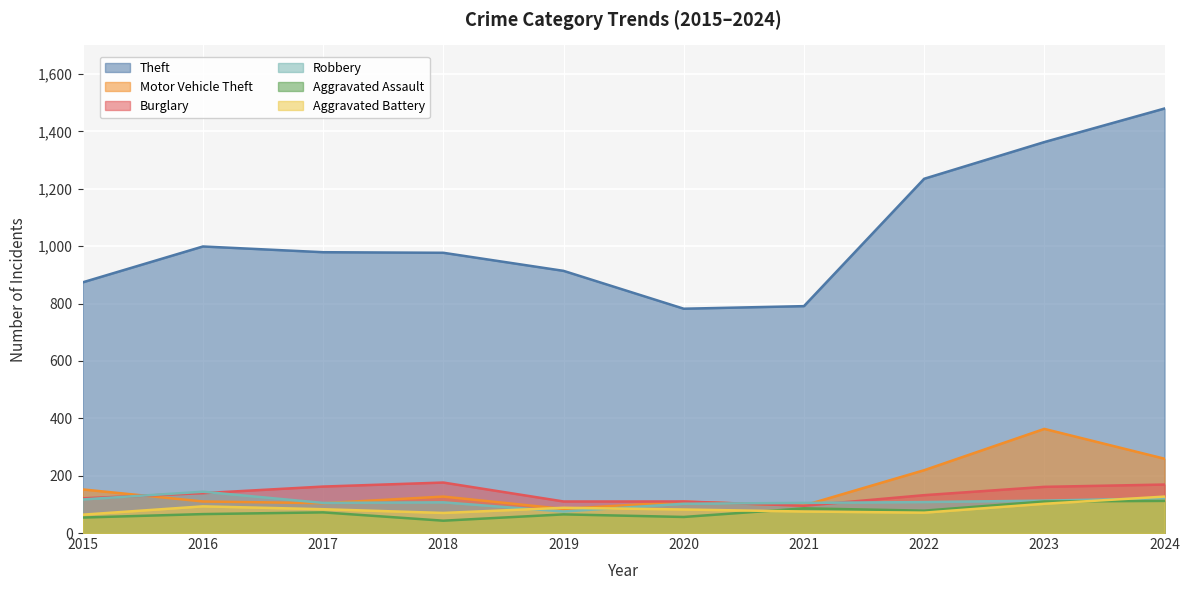

Between 2023 and 2020, which is larger?

2023